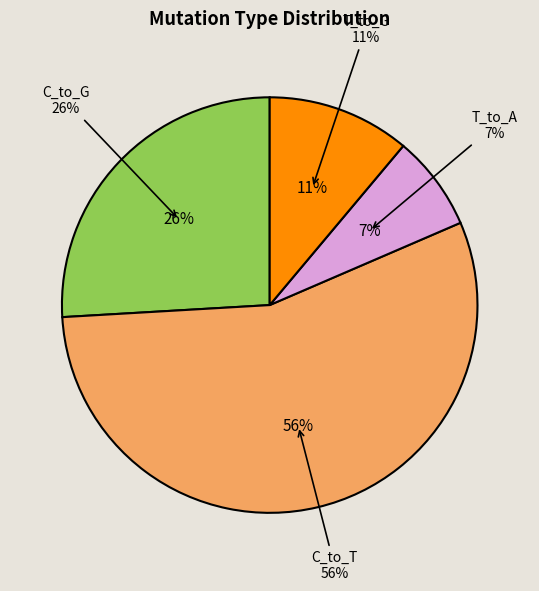

Between T_to_C and T_to_G, which is larger?

T_to_G